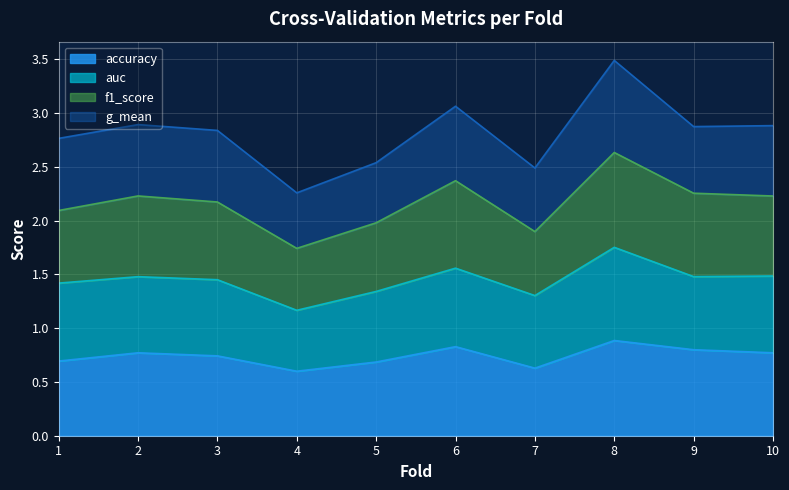

At how many categories does at least one series exceed 1?

10